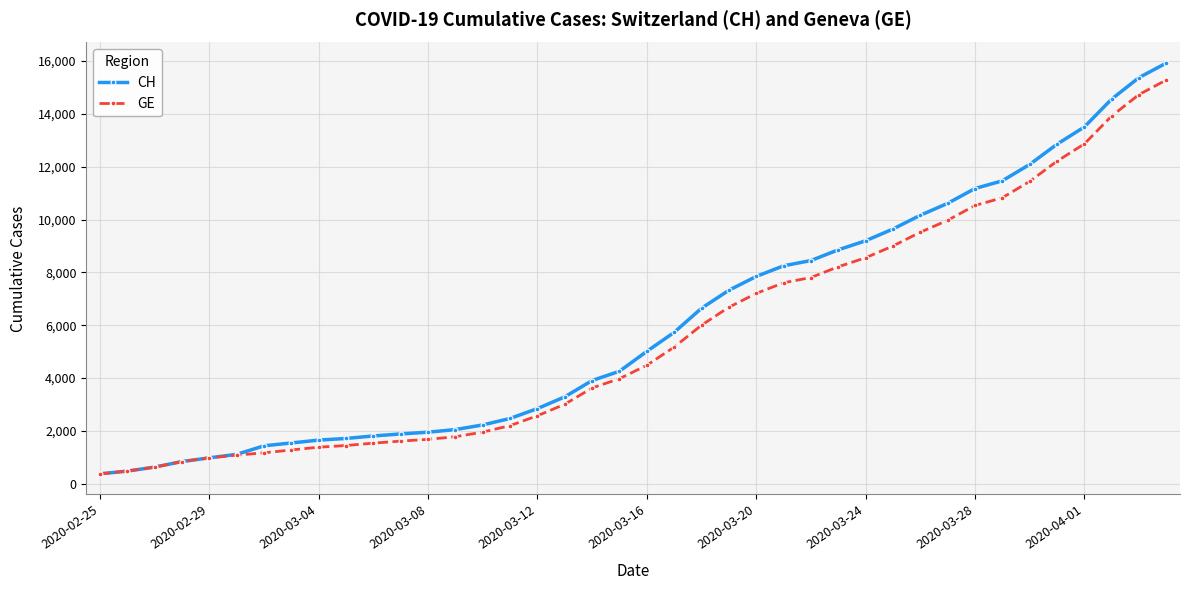

What is the lowest value of the CH series?

375